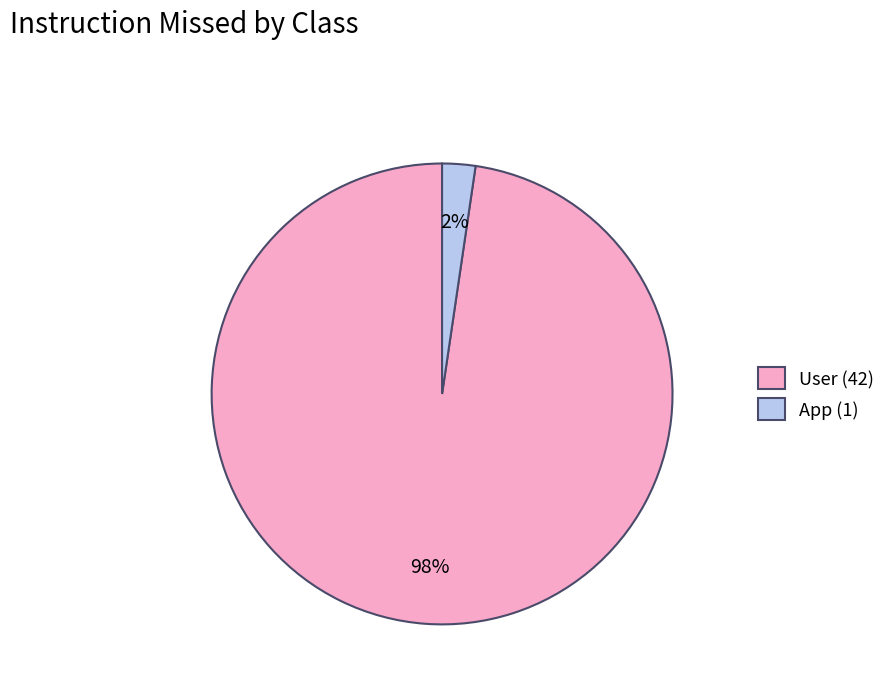

Which slice is the smallest?

App (1)